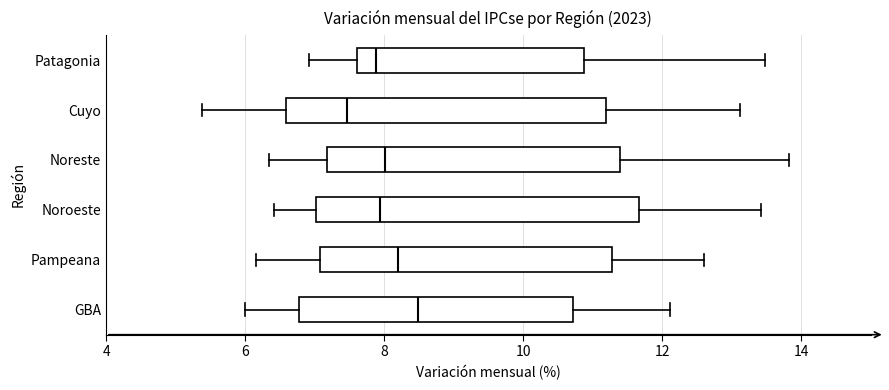

Where does the left whisker of the box for Noreste end on the x-axis? The values are not printed on the chart, so give them approximately, as read against the axis.

6.4